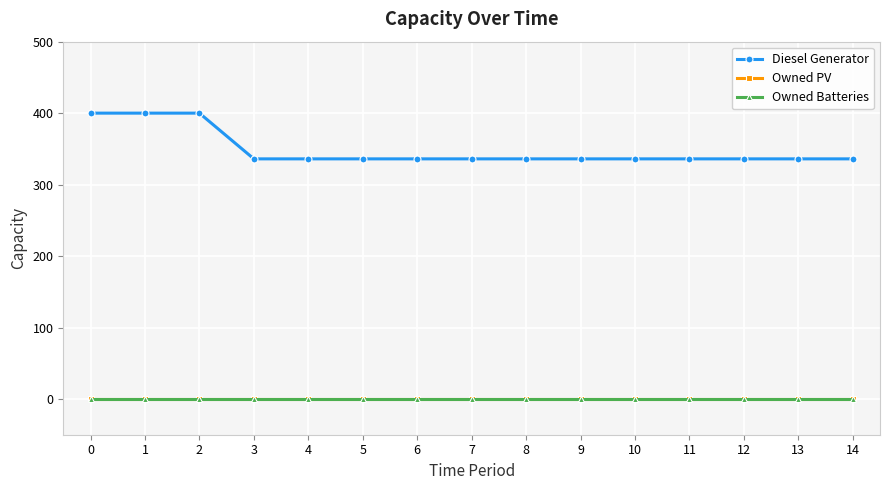

What is the difference between the second highest and second lowest values in the Diesel Generator series?

64